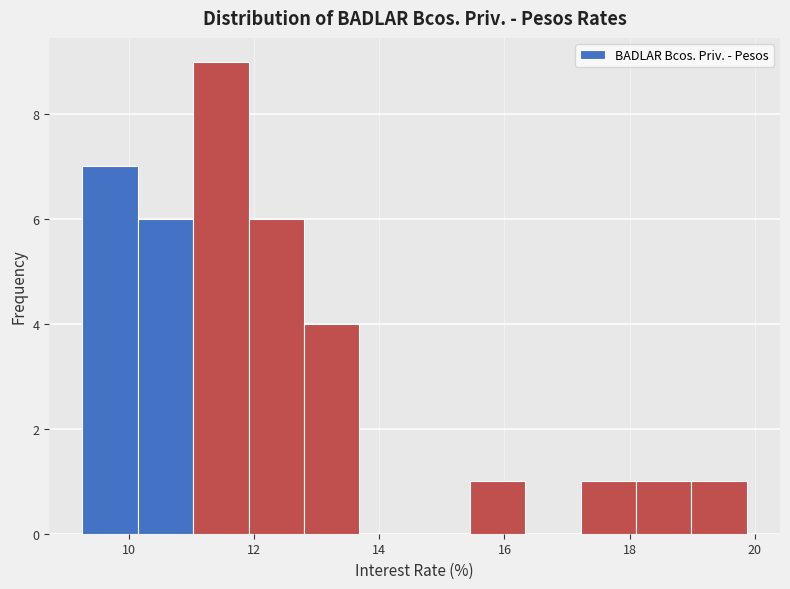

How tall is the bar that spans 15.4 to 16.4 on the x-axis? Neither the bar edges nor the heights are printed on the chart, so give them approximately, as read against the axes.

1